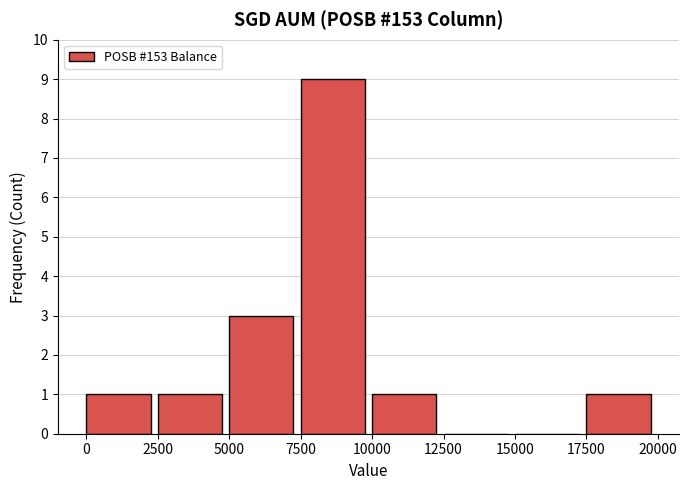

Reading left to right, transcribe this chart: for each bar, give the range it covers on the x-axis and its height. The values are not printed on the chart, so give them approximately, as read against the axis.

0 to 2500: 1
2500 to 5000: 1
5000 to 7500: 3
7500 to 10000: 9
10000 to 12500: 1
12500 to 15000: 0
15000 to 17500: 0
17500 to 20000: 1